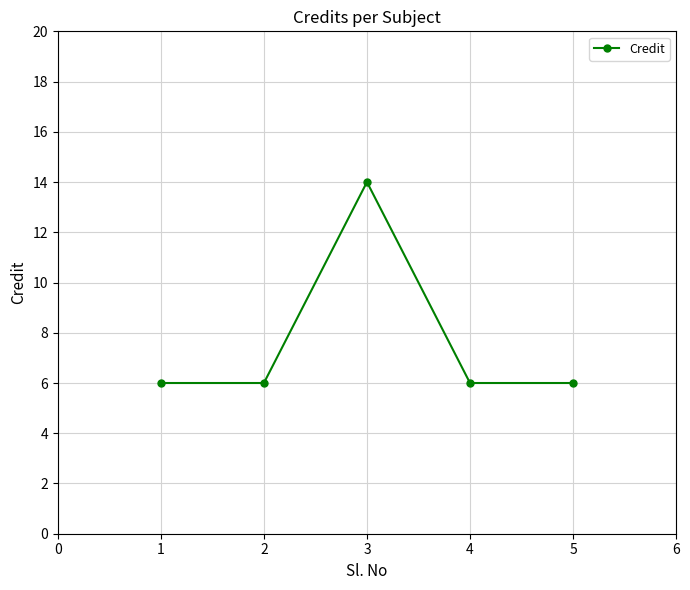

Approximately how many times larger is the value at 2 compared to 1?

1.0